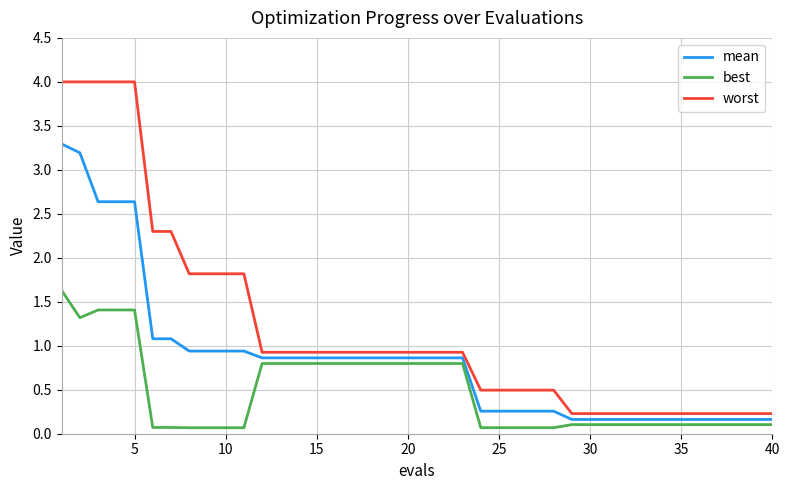

Which series has the widest spread of values?

worst